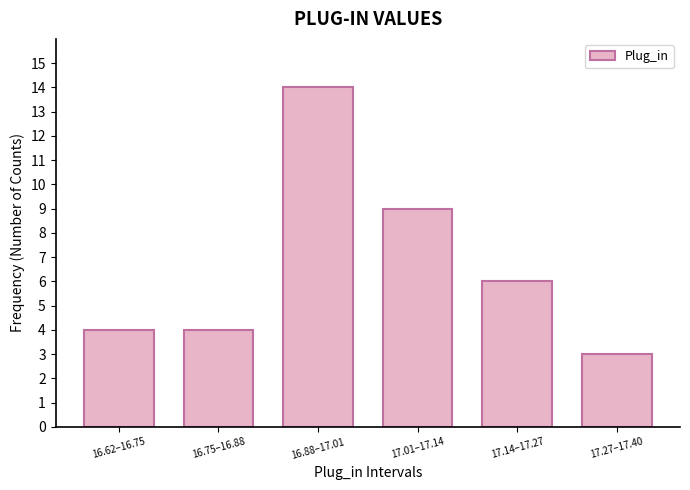

Reading left to right, what are all the values shown in this chart?

4	4	14	9	6	3